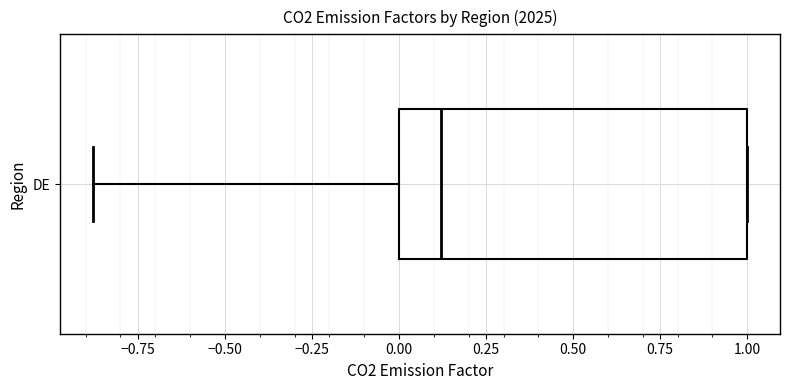

Read this box plot against the x-axis: the position of the median line, the range covered by the box, and the ends of both whiskers. The values are not printed on the chart, so give them approximately, as read against the axis.

median 0.1, box 0.0 to 1.0, whiskers -0.9 to 1.0